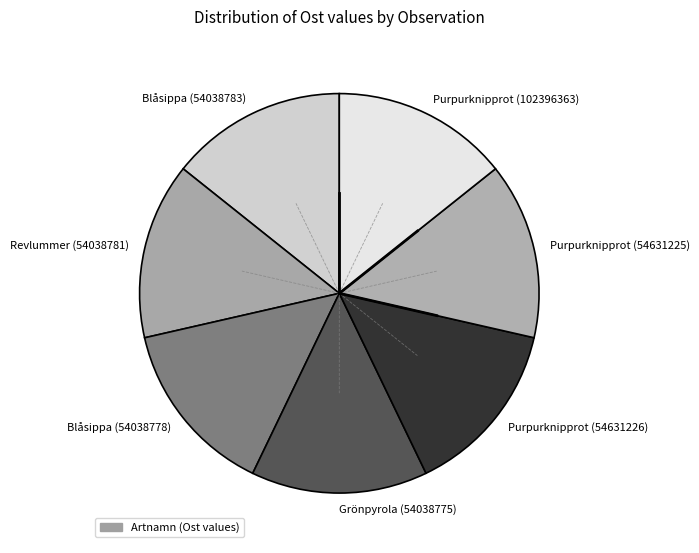

Approximately how many times larger is the value at Purpurknipprot (54631225) compared to Blåsippa (54038783)?

1.0